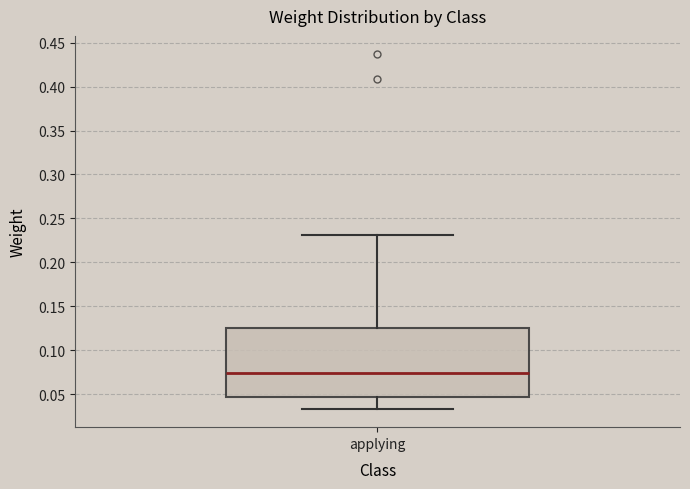

Transcribe this box plot: give where the median line is, the range the box spans, and where the two whiskers end, as read against the y-axis. The values are not printed on the chart, so give them approximately, as read against the axis.

median 0.075, box 0.045 to 0.125, whiskers 0.035 to 0.230